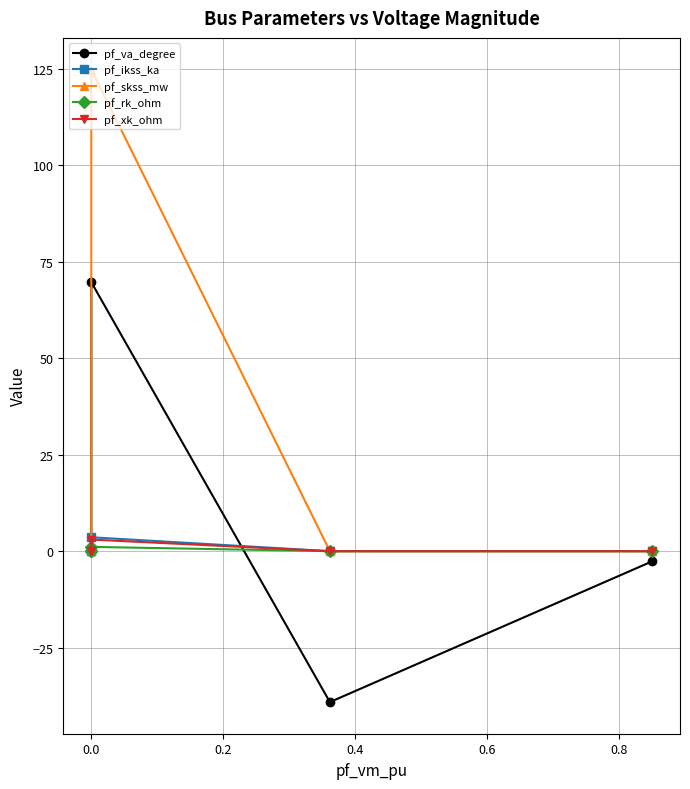

Which label corresponds to the smallest value in the chart?

0.4